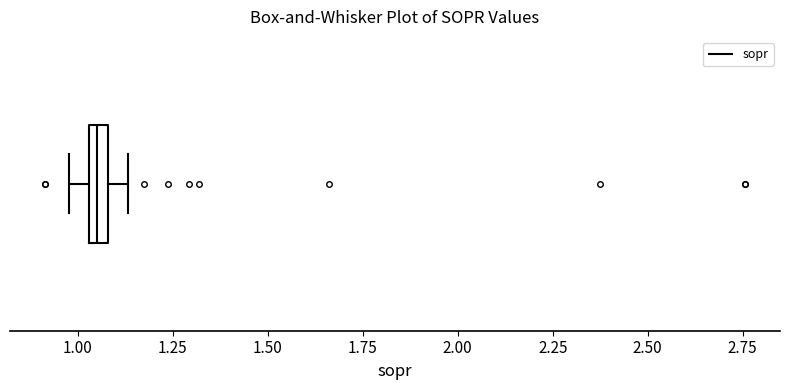

Where does the left whisker of the box end on the x-axis? The values are not printed on the chart, so give them approximately, as read against the axis.

1.00